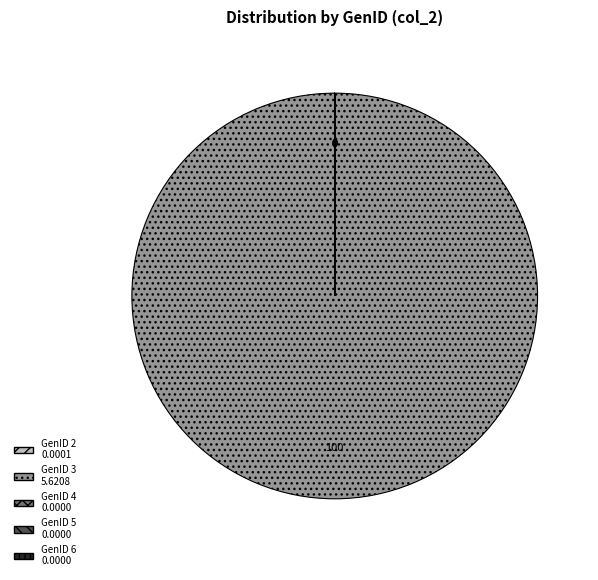

Does any single category account for the majority?

Yes